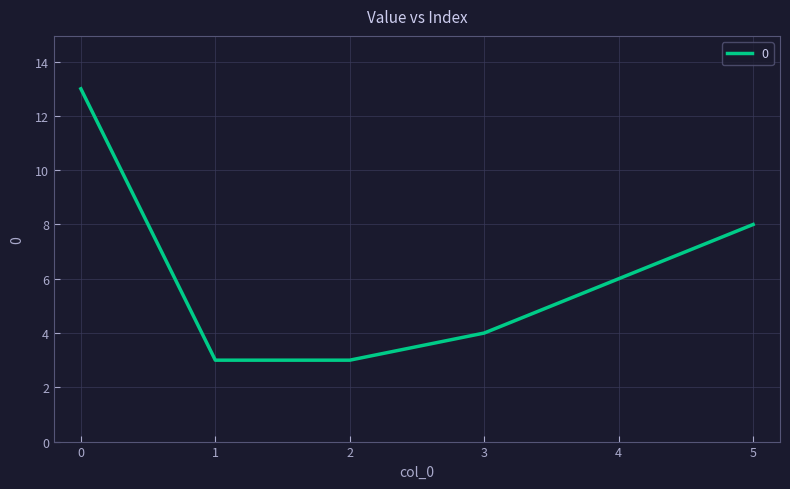

What is the difference between the values at 5 and 1?

5